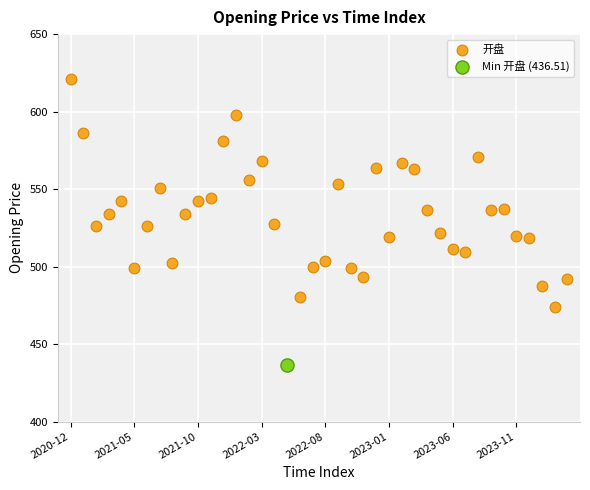

What are all the series names shown in the legend?

开盘, Min 开盘 (436.51)